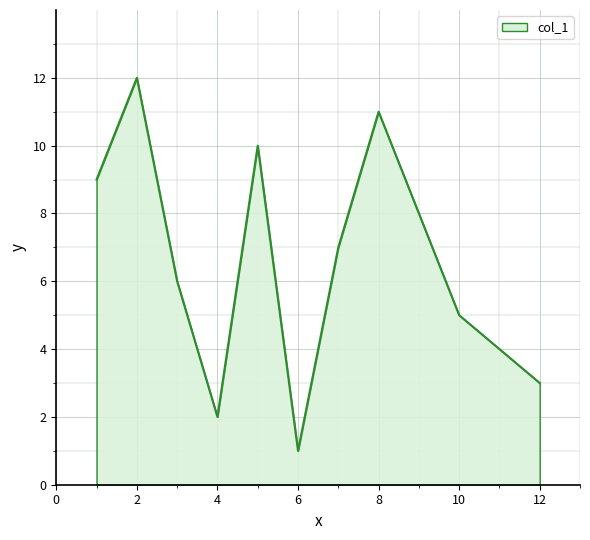

What is the difference between the maximum and minimum values?

11